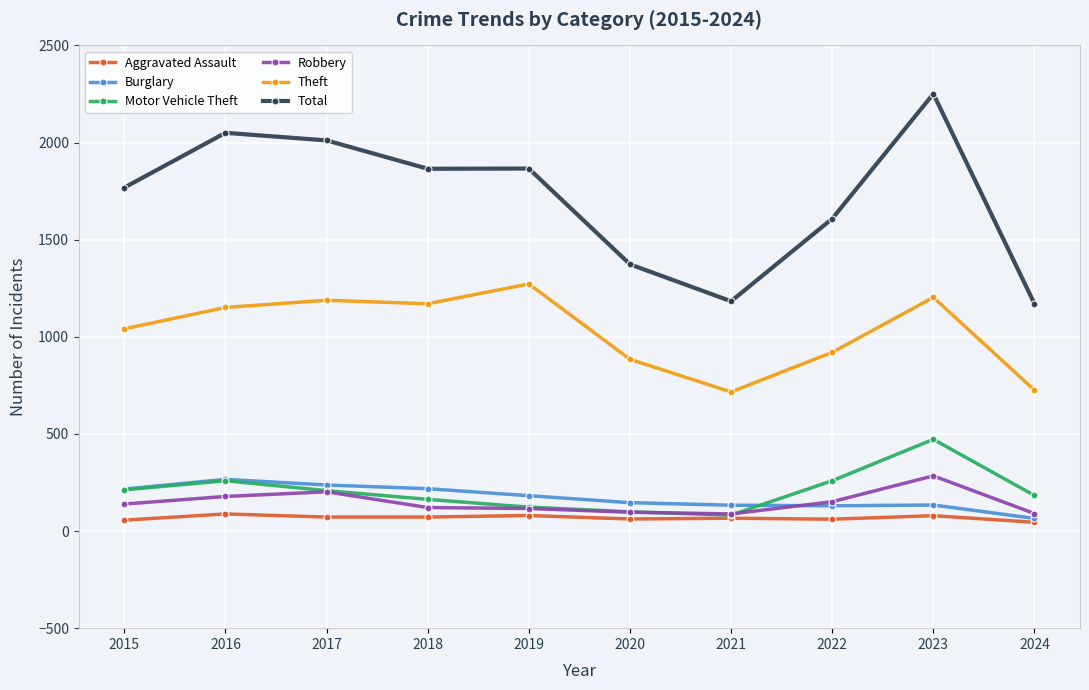

Does the chart have visible grid lines?

Yes